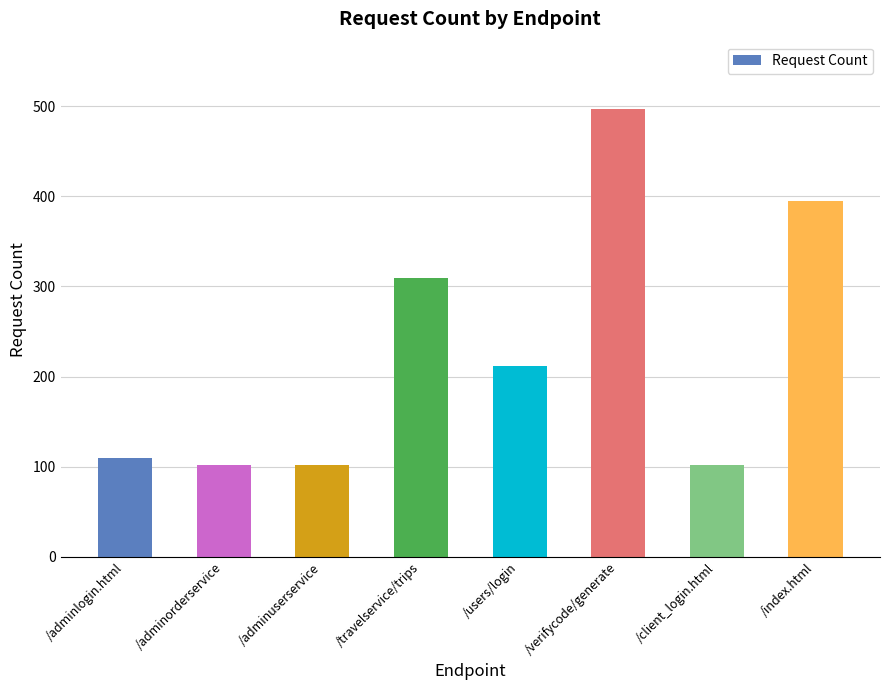

What is the change in value from /adminlogin.html to /client_login.html?

-8